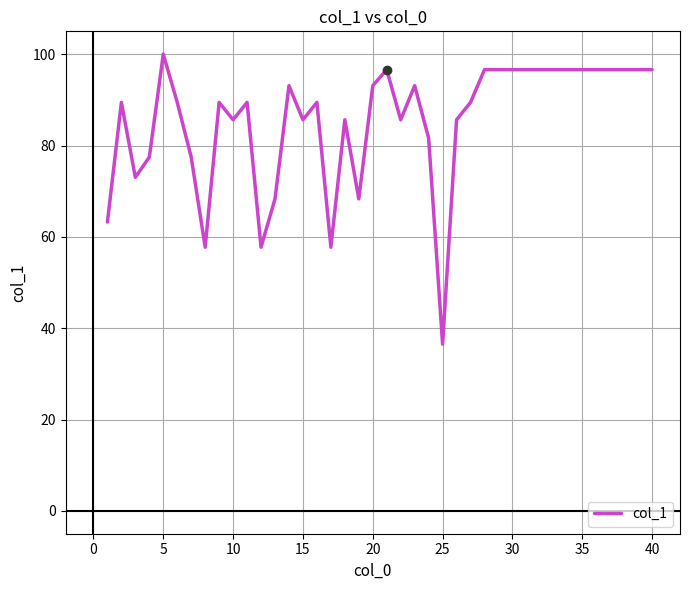

What is the difference between the maximum and minimum values?

63.5